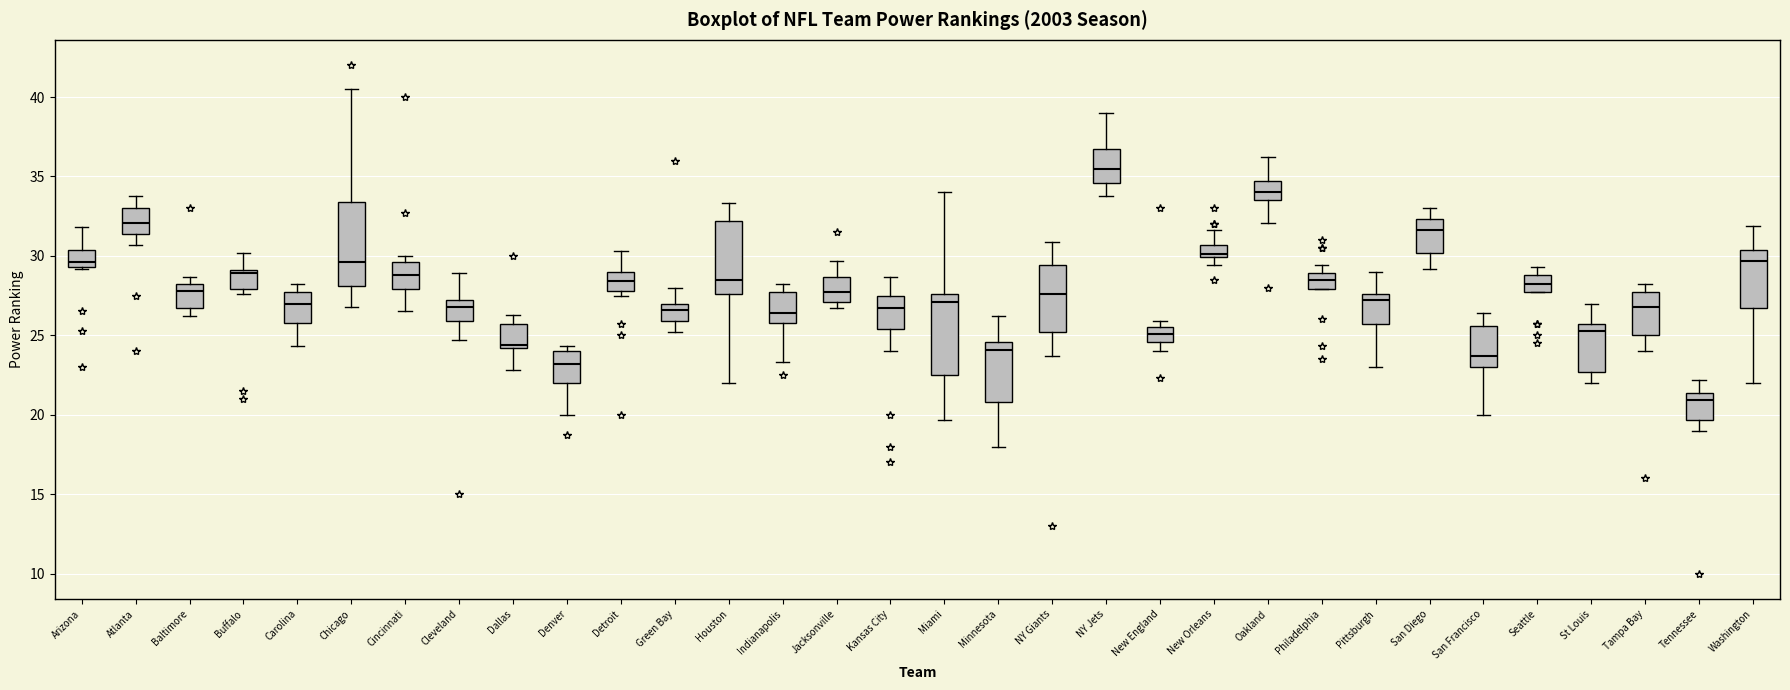

Reading left to right, read every box against the y-axis: the position of its median line, the range the box covers, and the ends of its whiskers. The values are not printed on the chart, so give them approximately, as read against the axis.

Arizona: median 29.5 (just above the box's lower edge), box 29.5 to 30.5, whiskers 29.0 to 32.0
Atlanta: median 32.0, box 31.5 to 33.0, whiskers 30.5 to 34.0
Baltimore: median 28.0 (just below the box's upper edge), box 26.5 to 28.0, whiskers 26.0 to 28.5
Buffalo: median 29.0 (just below the box's upper edge), box 28.0 to 29.0, whiskers 27.5 to 30.0
Carolina: median 27.0, box 26.0 to 27.5, whiskers 24.5 to 28.0
Chicago: median 29.5, box 28.0 to 33.5, whiskers 27.0 to 40.5
Cincinnati: median 29.0, box 28.0 to 29.5, whiskers 26.5 to 30.0
Cleveland: median 27.0 (just below the box's upper edge), box 26.0 to 27.0, whiskers 24.5 to 29.0
Dallas: median 24.5, box 24.0 to 25.5, whiskers 23.0 to 26.5
Denver: median 23.0, box 22.0 to 24.0, whiskers 20.0 to 24.5
Detroit: median 28.5, box 28.0 to 29.0, whiskers 27.5 to 30.5
Green Bay: median 26.5, box 26.0 to 27.0, whiskers 25.0 to 28.0
Houston: median 28.5, box 27.5 to 32.0, whiskers 22.0 to 33.5
Indianapolis: median 26.5, box 26.0 to 27.5, whiskers 23.5 to 28.0
Jacksonville: median 27.5, box 27.0 to 28.5, whiskers 26.5 to 29.5
Kansas City: median 26.5, box 25.5 to 27.5, whiskers 24.0 to 28.5
Miami: median 27.0, box 22.5 to 27.5, whiskers 19.5 to 34.0
Minnesota: median 24.0, box 21.0 to 24.5, whiskers 18.0 to 26.0
NY Giants: median 27.5, box 25.0 to 29.5, whiskers 23.5 to 31.0
NY Jets: median 35.5, box 34.5 to 36.5, whiskers 34.0 to 39.0
New England: median 25.0, box 24.5 to 25.5, whiskers 24.0 to 26.0
New Orleans: median 30.0 (just above the box's lower edge), box 30.0 to 30.5, whiskers 29.5 to 31.5
Oakland: median 34.0, box 33.5 to 34.5, whiskers 32.0 to 36.0
Philadelphia: median 28.5, box 28.0 to 29.0, whiskers 28.0 to 29.5
Pittsburgh: median 27.0, box 25.5 to 27.5, whiskers 23.0 to 29.0
San Diego: median 31.5, box 30.0 to 32.5, whiskers 29.0 to 33.0
San Francisco: median 23.5, box 23.0 to 25.5, whiskers 20.0 to 26.5
Seattle: median 28.0, box 27.5 to 29.0, whiskers 27.5 to 29.5
St Louis: median 25.5 (just below the box's upper edge), box 22.5 to 25.5, whiskers 22.0 to 27.0
Tampa Bay: median 27.0, box 25.0 to 27.5, whiskers 24.0 to 28.0
Tennessee: median 21.0, box 19.5 to 21.5, whiskers 19.0 to 22.0
Washington: median 29.5, box 26.5 to 30.5, whiskers 22.0 to 32.0